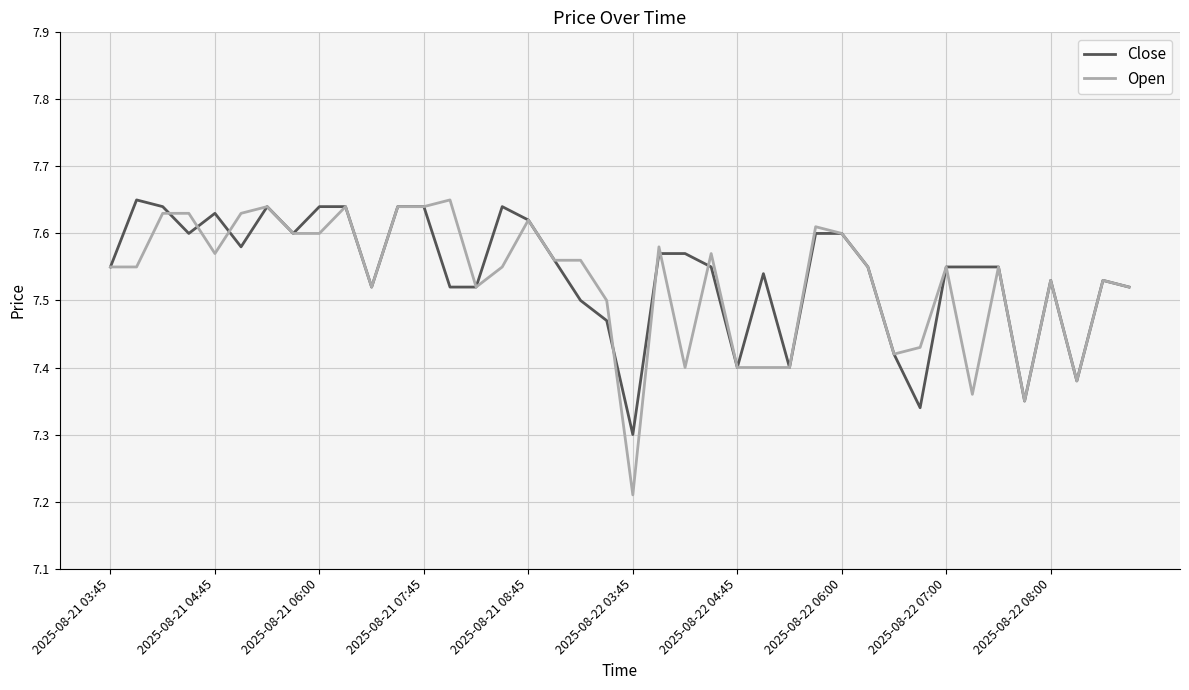

Which series has the widest spread of values?

Open